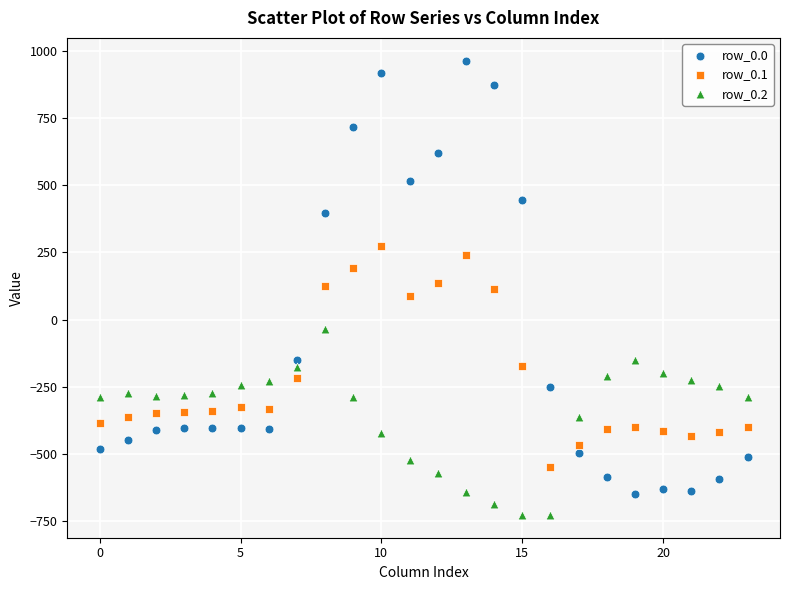

Across all data points, what is the range of Y values (max minus min)?

1689.3